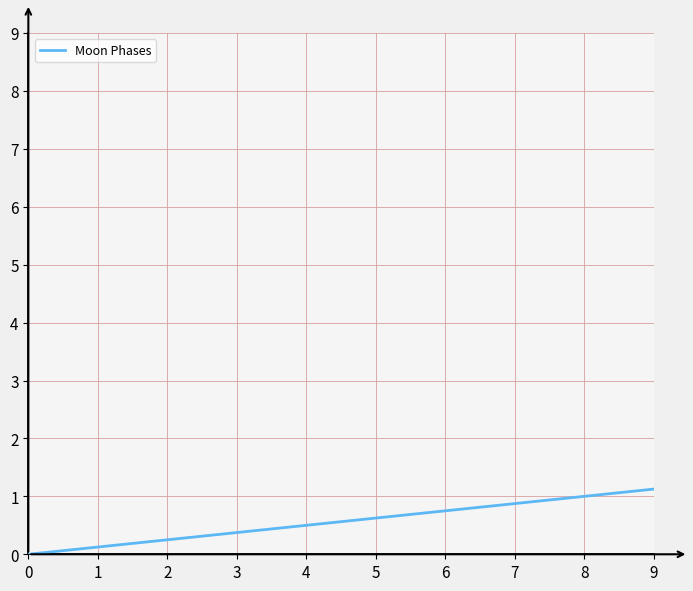

Rank the categories by value from highest to lowest.

9, 8, 7, 6, 5, 4, 3, 2, 1, 0